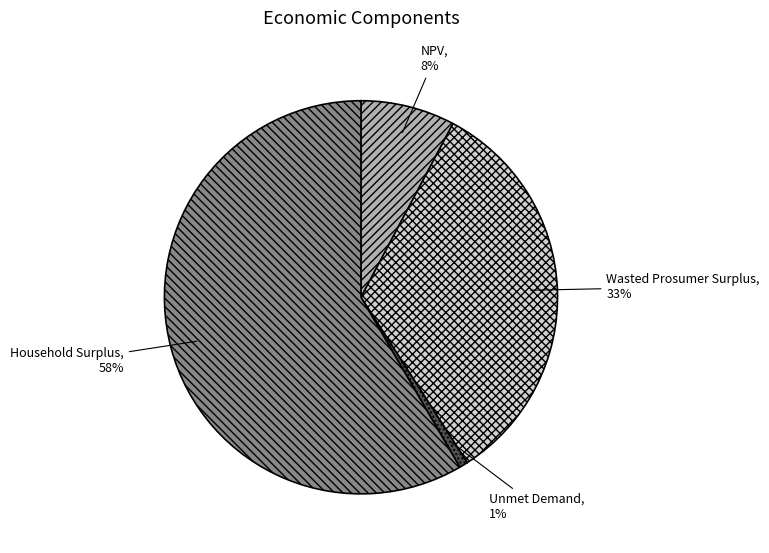

What percentage is the Wasted Prosumer Surplus slice, to the nearest percent?

33%